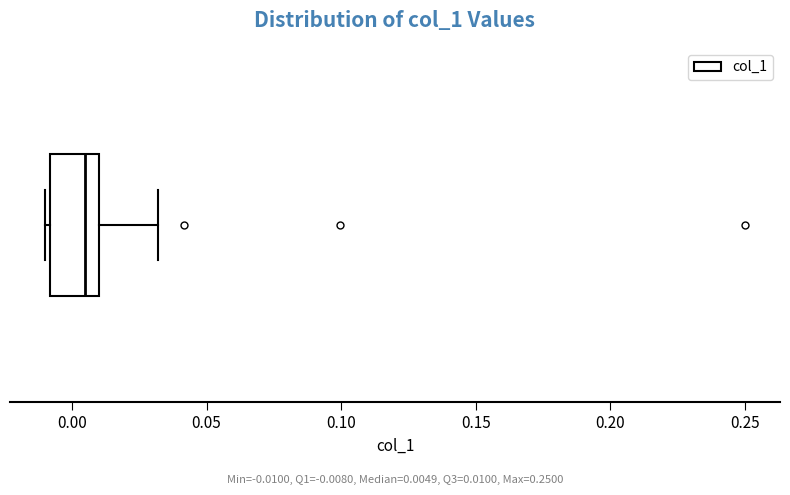

Where does the right whisker of the box end on the x-axis? The values are not printed on the chart, so give them approximately, as read against the axis.

0.030